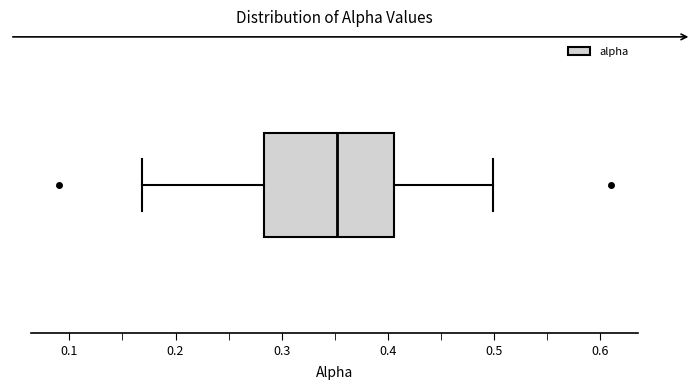

Where is the left edge of the box on the x-axis? The values are not printed on the chart, so give them approximately, as read against the axis.

0.28